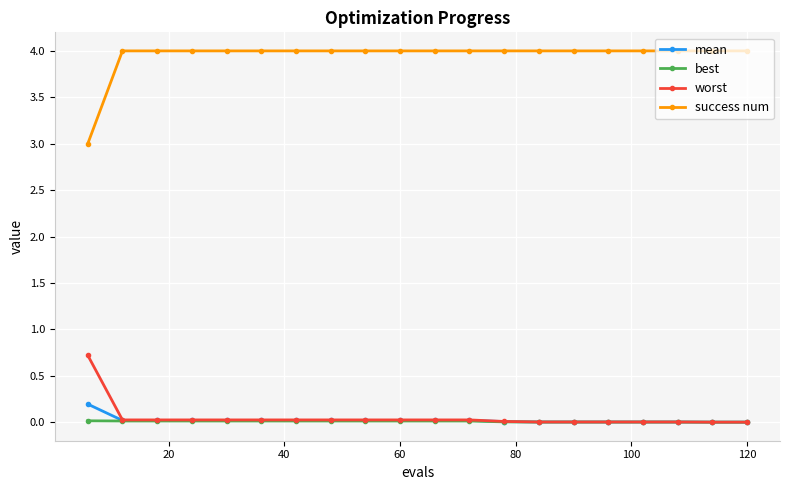

Which series has the largest total across all categories?

success num